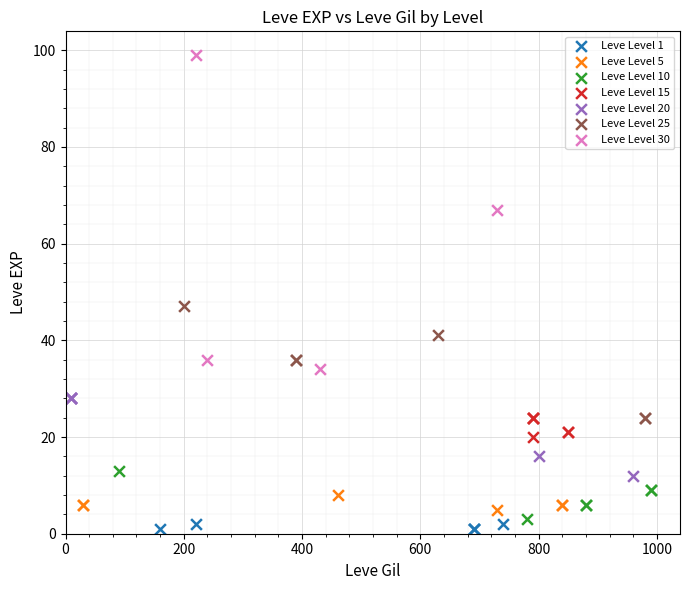

Which series has the widest spread of Y values?

Leve Level 30